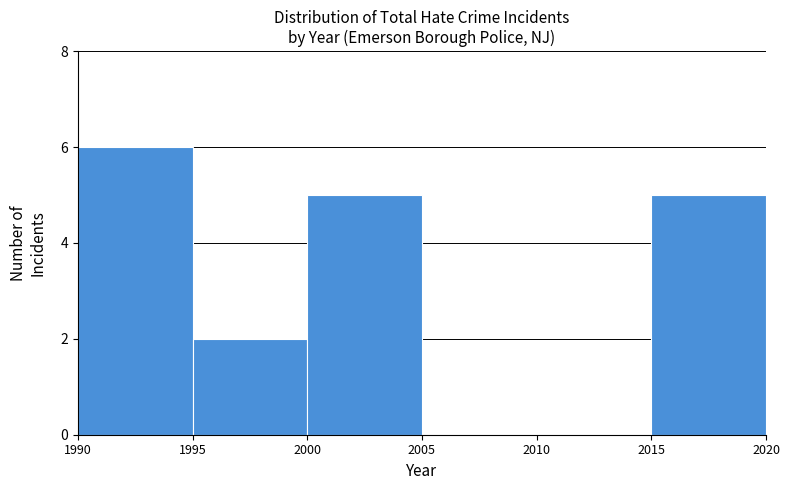

Over which range of the x-axis is the bar tallest?

1990 to 1995